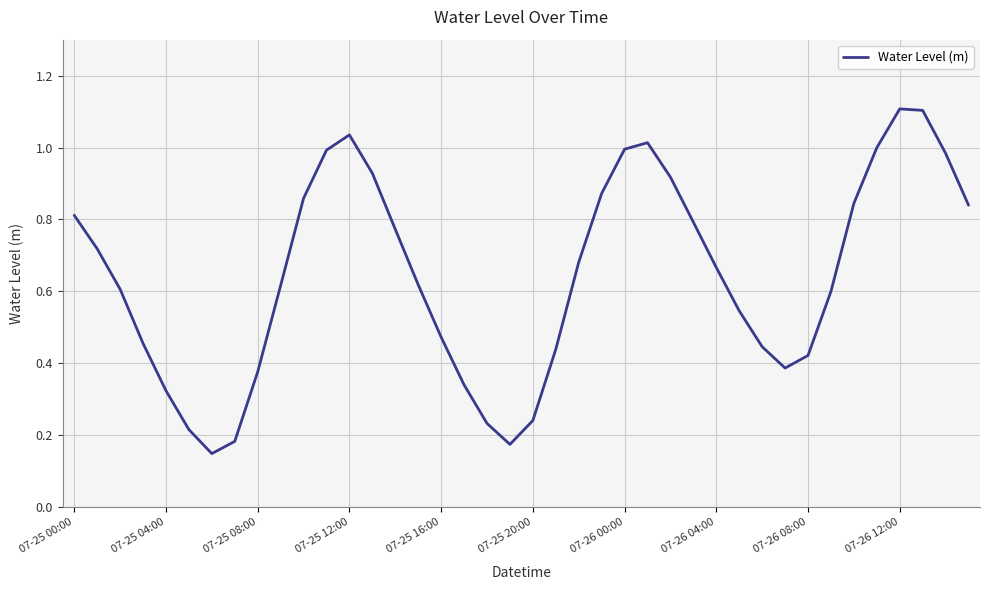

How many lines are shown in the chart?

1